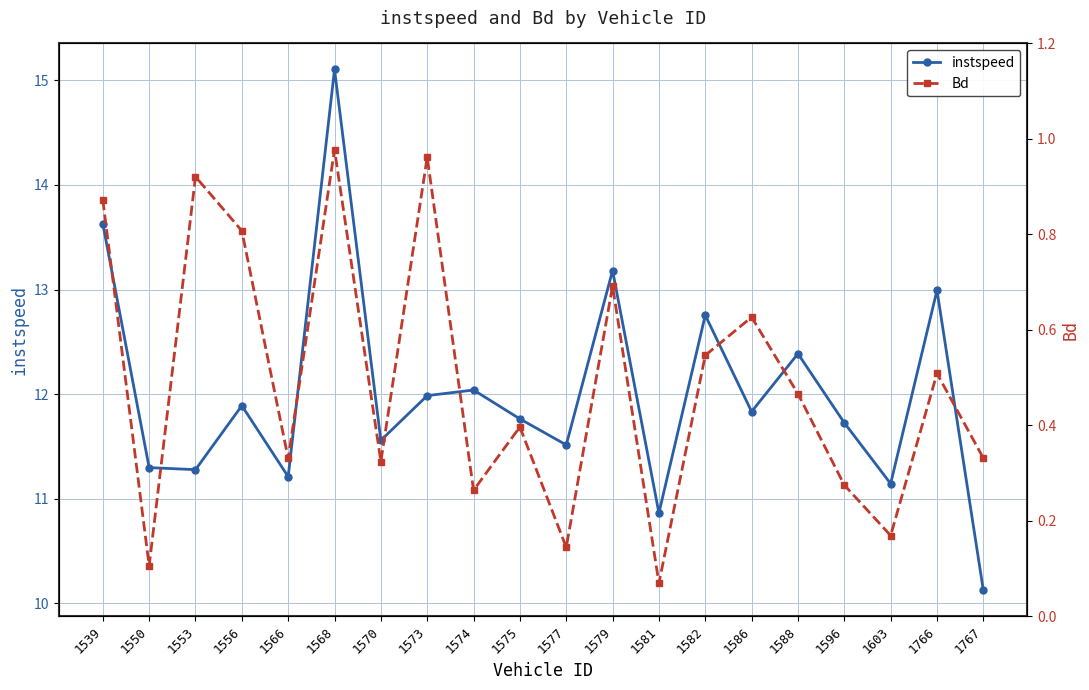

Rank the series at 1553 from lowest to highest value.

Bd, instspeed